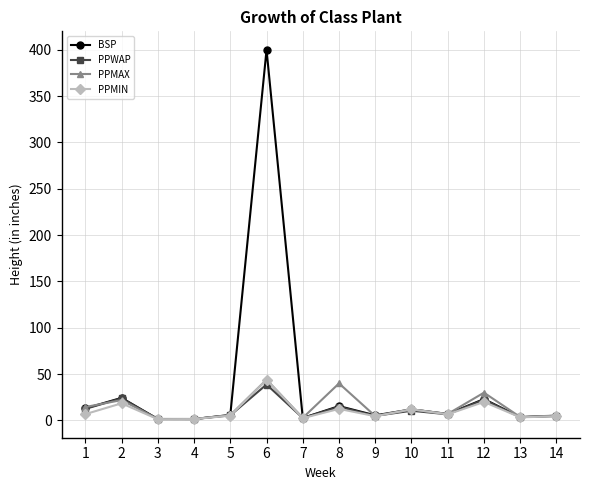

What is the value of the PPMIN point at the 9th from the left?

4.6